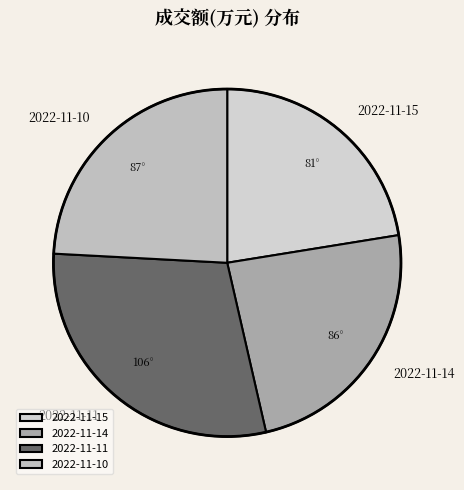

The 2022-11-10 slice represents 24% of the pie. True or false?

True